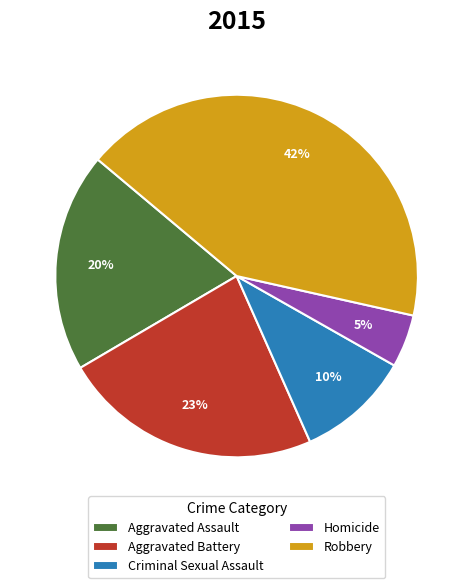

How many segments does this pie chart have?

5